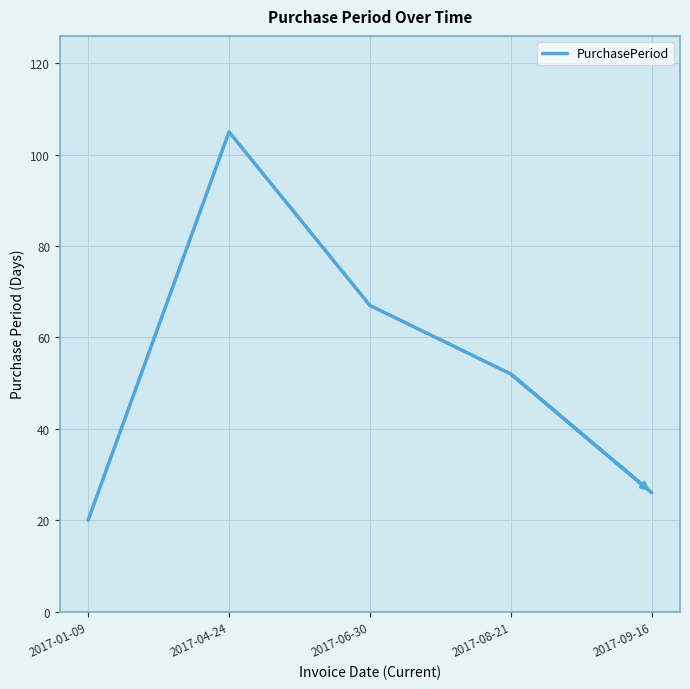

Is it true that the value at 2017-04-24 is 105?

True